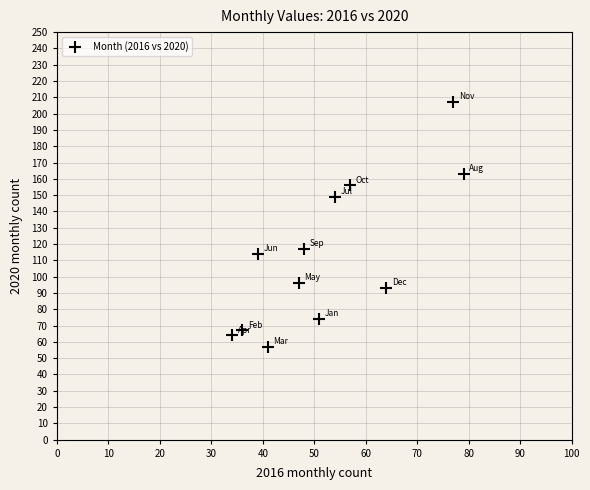

What is the range of Y values (max minus min)?

150